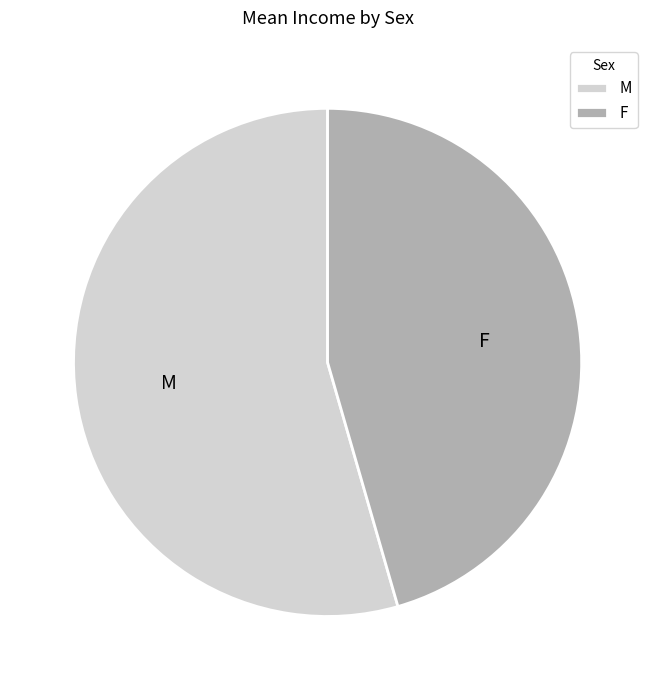

Is the sum of M and F greater than half?

Yes